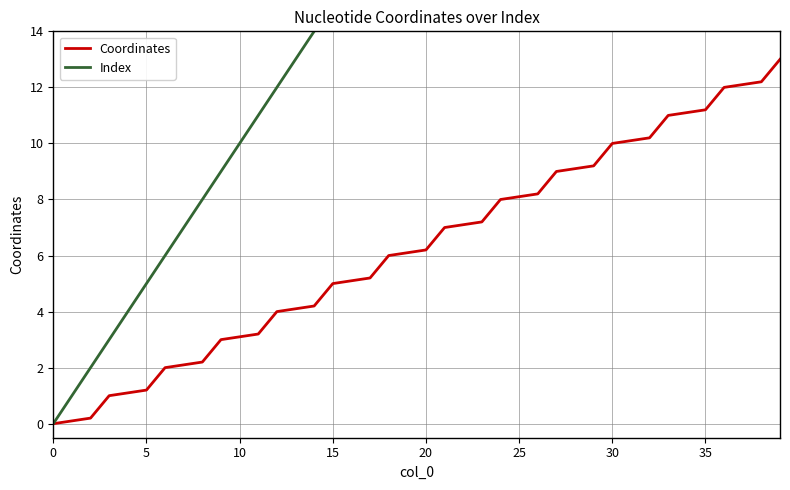

At how many categories does at least one series exceed 28?

11